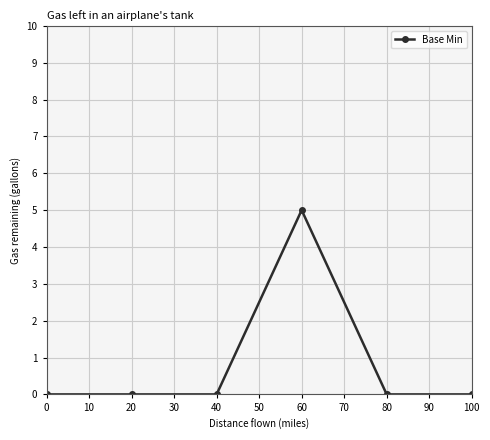

The value at 100 is 0. True or false?

True